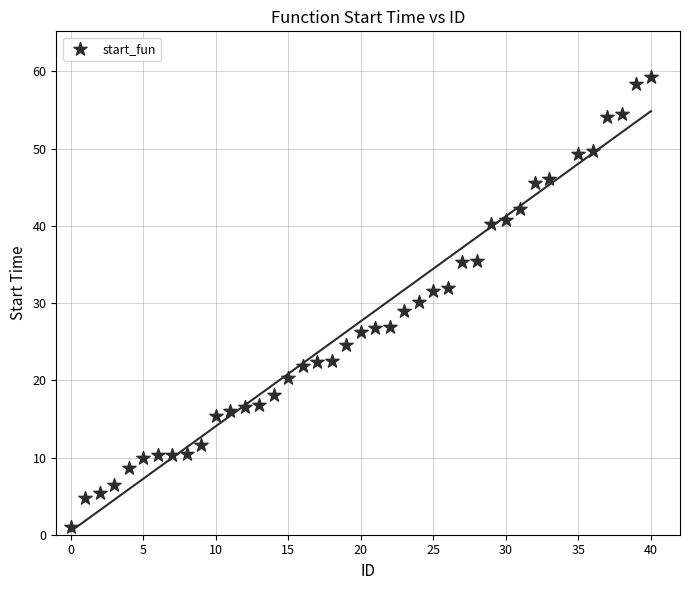

What is the range of X values (max minus min)?

40.0